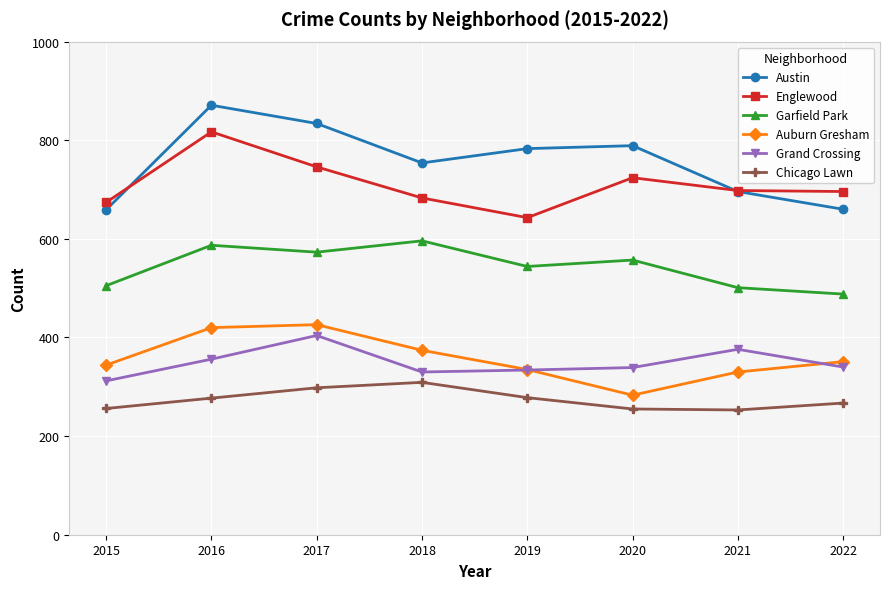

True or false: Auburn Gresham and Austin cross at least once.

False